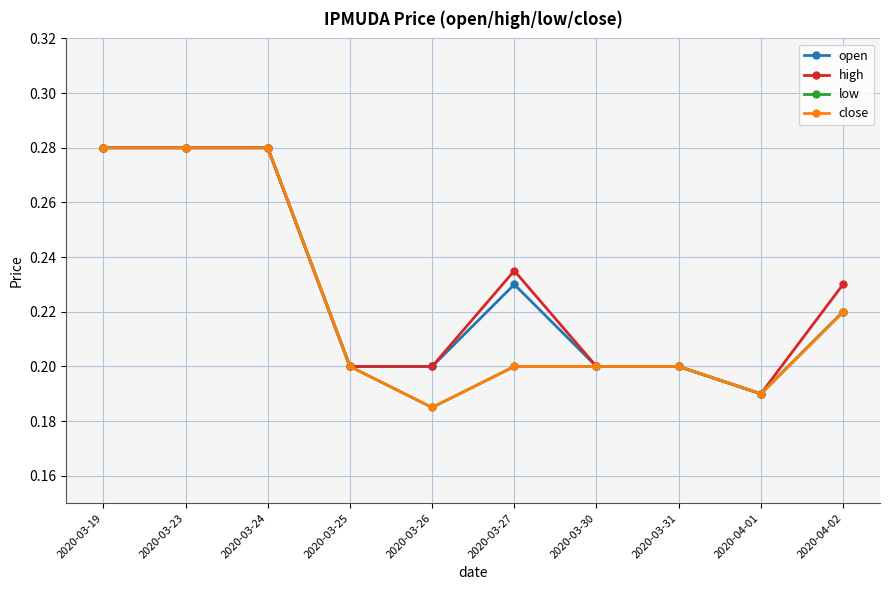

Does the chart have visible grid lines?

Yes